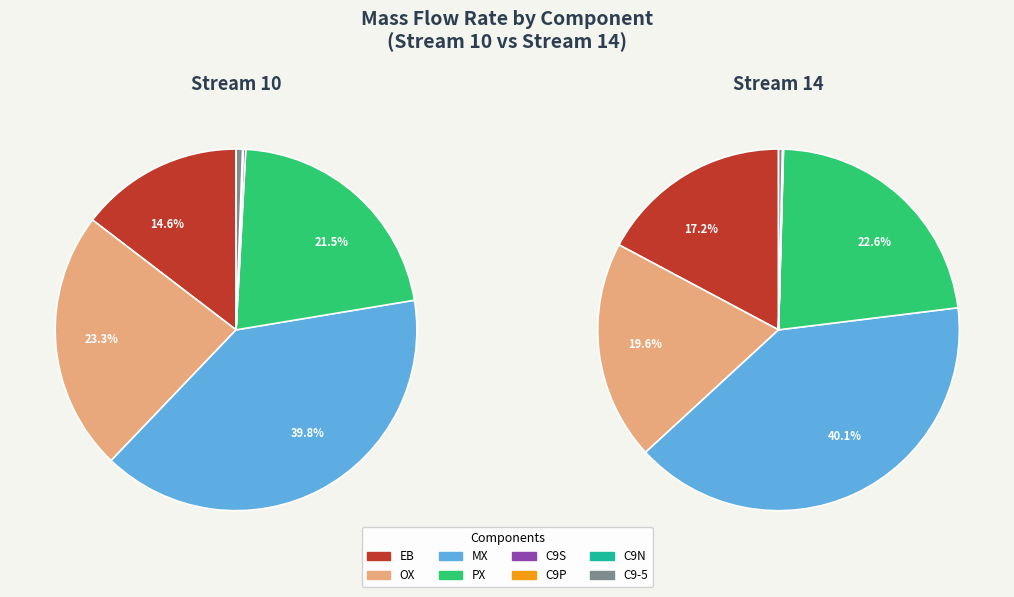

Is it true that EB is 15% of the pie?

True